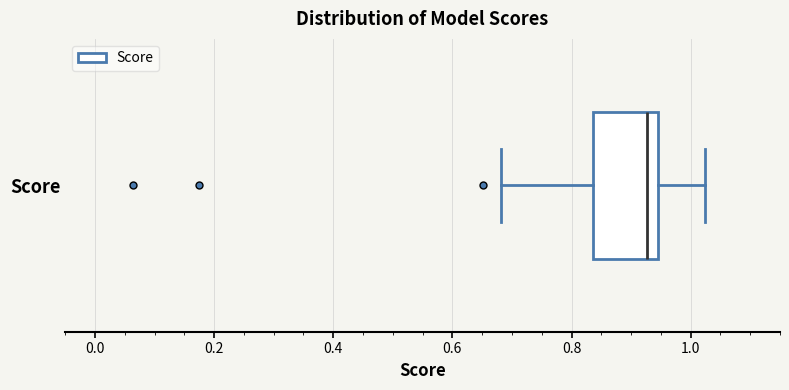

Read this box plot against the x-axis: the position of the median line, the range covered by the box, and the ends of both whiskers. The values are not printed on the chart, so give them approximately, as read against the axis.

median 0.92, box 0.84 to 0.94, whiskers 0.68 to 1.02